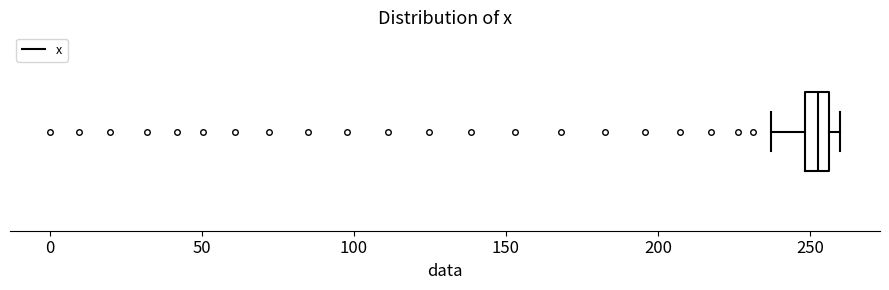

Transcribe this box plot: give where the median line is, the range the box spans, and where the two whiskers end, as read against the x-axis. The values are not printed on the chart, so give them approximately, as read against the axis.

median 255 (inside the box), box 250 to 255, whiskers 235 to 260